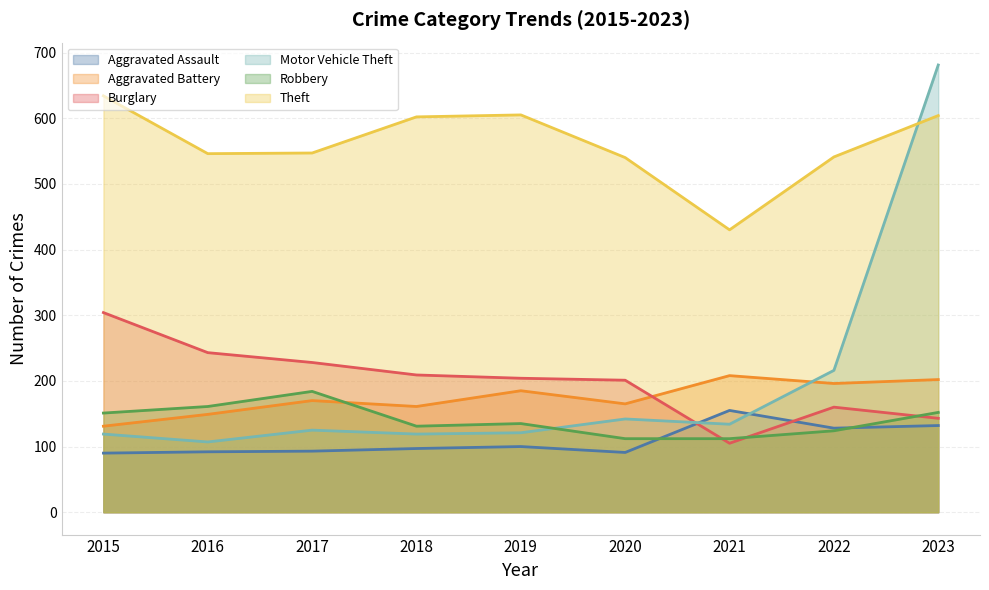

What is the difference between the Robbery values at 2017 and 2022?

60